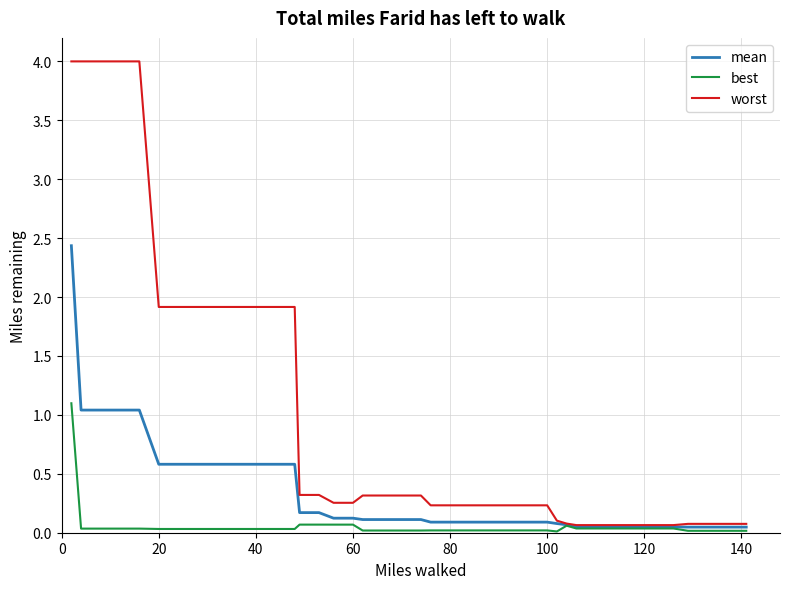

What is the maximum value for worst?

4.0